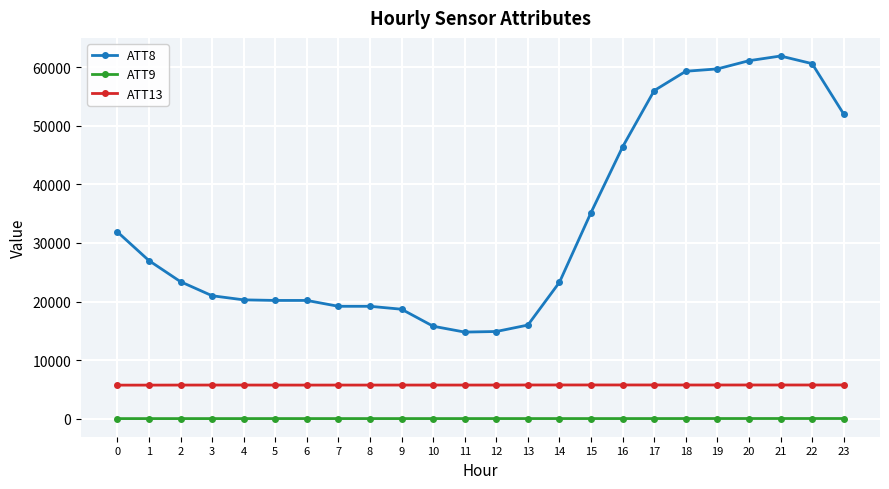

How many lines are shown in the chart?

3